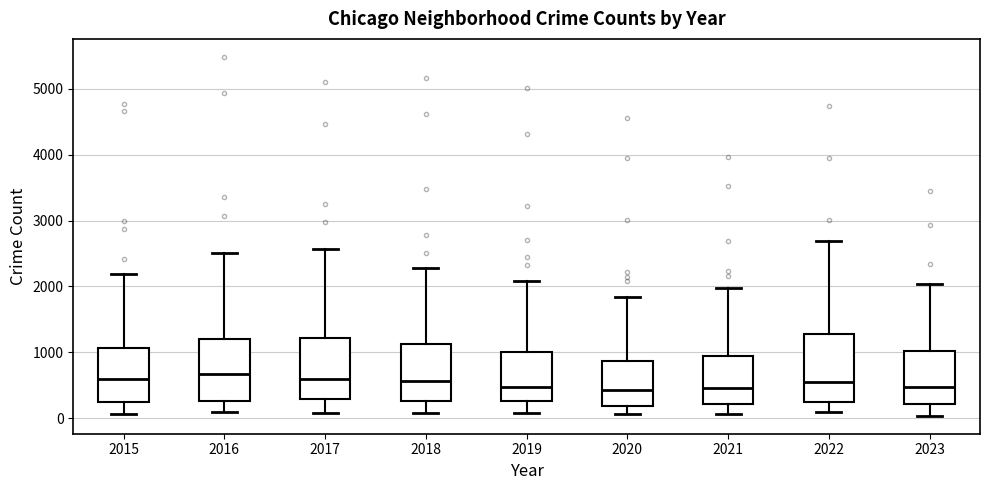

Reading left to right, transcribe this box plot: for each box, give where its median line is, the range the box spans, and where its two whiskers end, as read against the y-axis. The values are not printed on the chart, so give them approximately, as read against the axis.

2015: median 600, box 300 to 1100, whiskers 100 to 2200
2016: median 700, box 300 to 1200, whiskers 100 to 2500
2017: median 600, box 300 to 1200, whiskers 100 to 2600
2018: median 600, box 300 to 1100, whiskers 100 to 2300
2019: median 500, box 300 to 1000, whiskers 100 to 2100
2020: median 400, box 200 to 900, whiskers 100 to 1800
2021: median 500, box 200 to 900, whiskers 100 to 2000
2022: median 600, box 300 to 1300, whiskers 100 to 2700
2023: median 500, box 200 to 1000, whiskers 0 to 2000